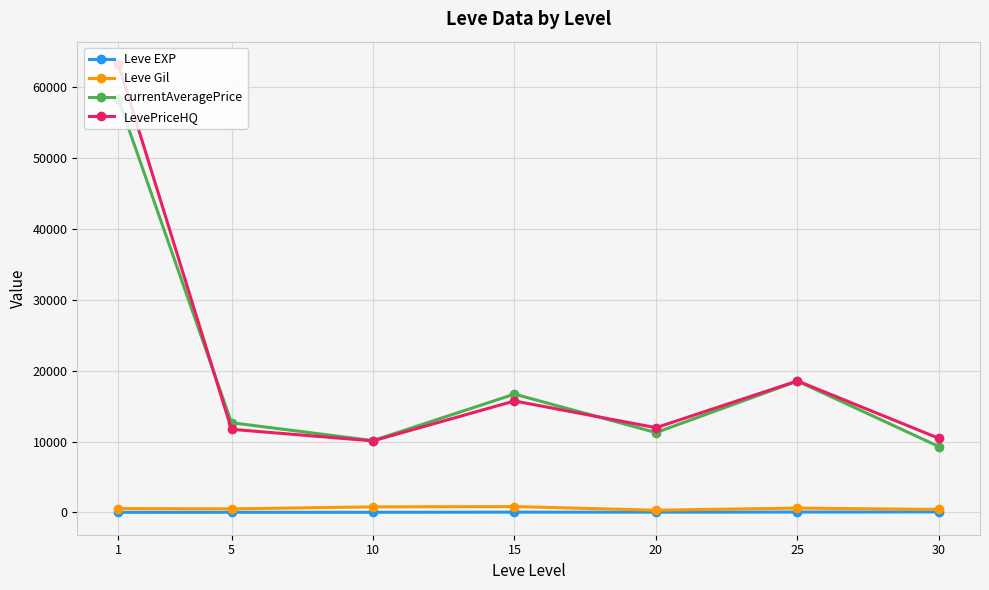

True or false: LevePriceHQ has more than 2 interior local peaks.

False